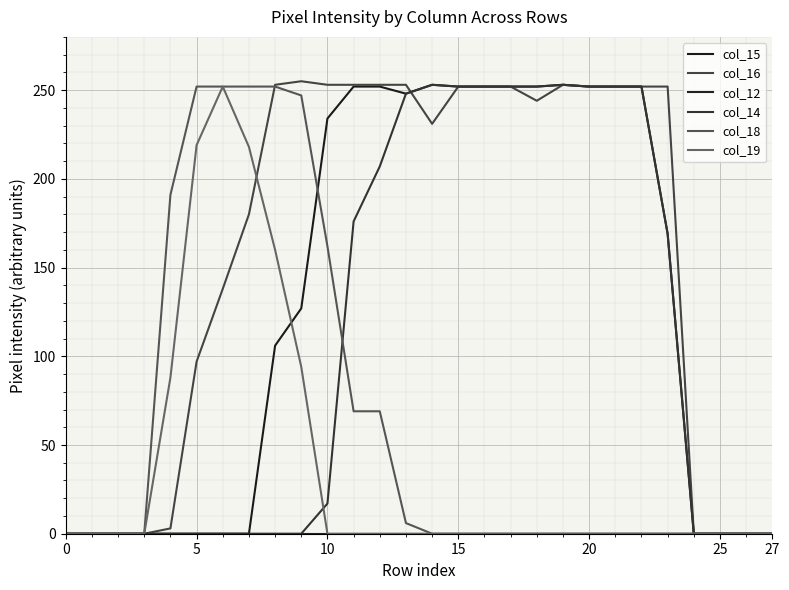

Is this an area chart (filled region under the line)?

No